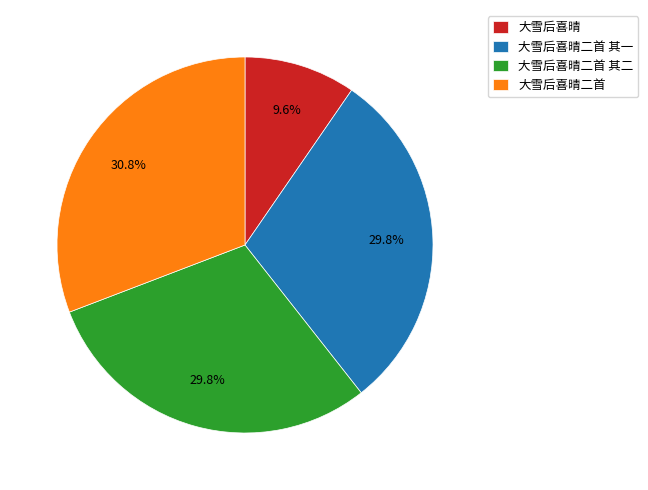

To the nearest percent, what is the average slice percentage?

25%